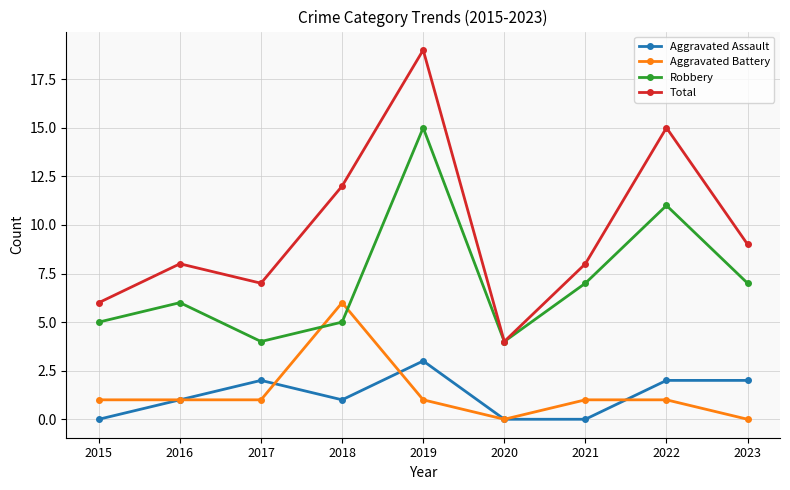

True or false: Aggravated Assault has a value of 1 at 2016.

True